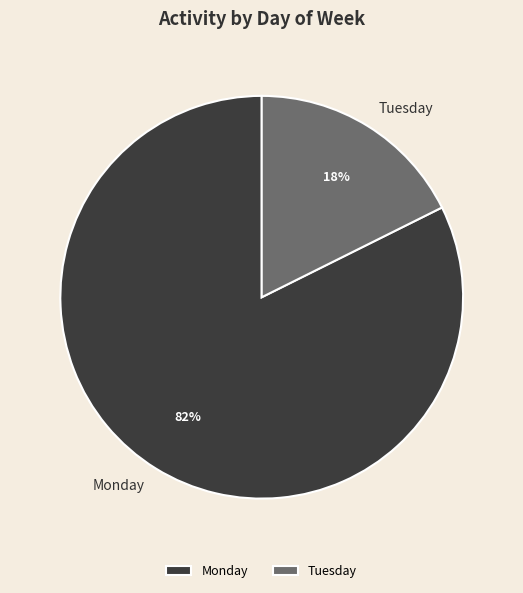

To the nearest percent, what is the average slice percentage?

50%